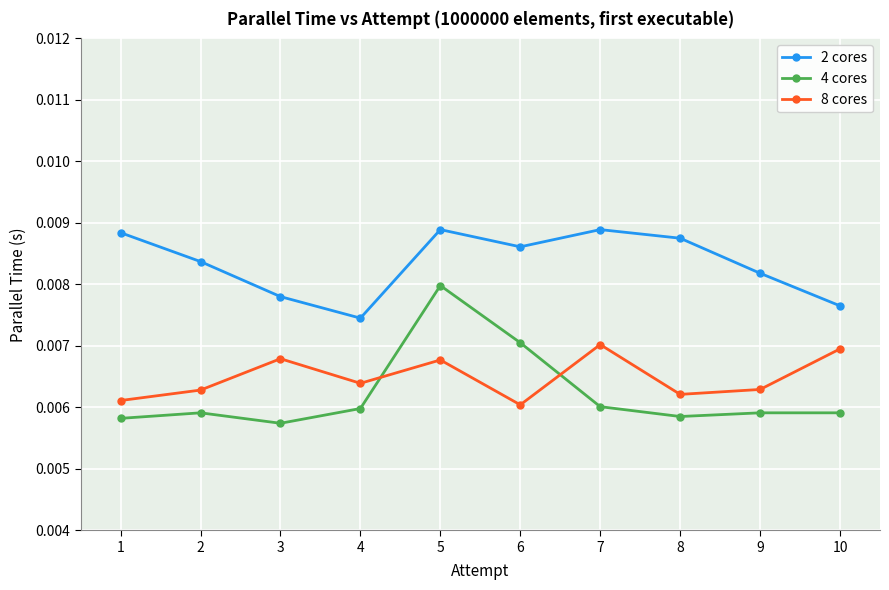

Which series has the widest spread of values?

4 cores